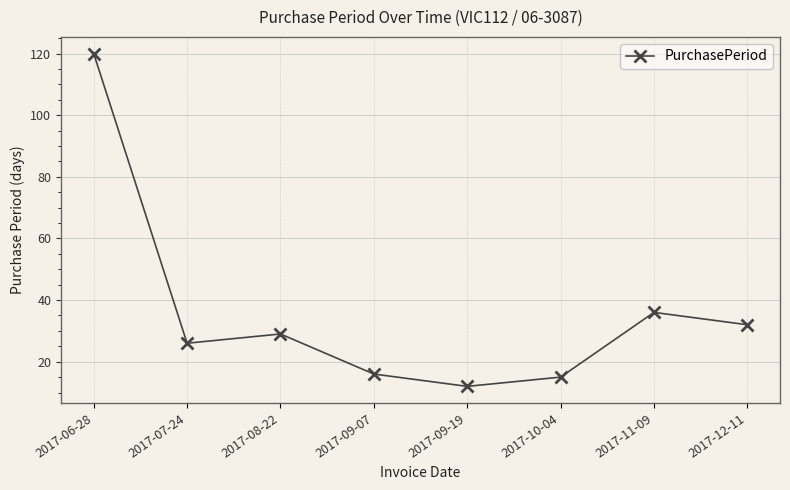

What is the change in value from 2017-11-09 to 2017-12-11?

-4